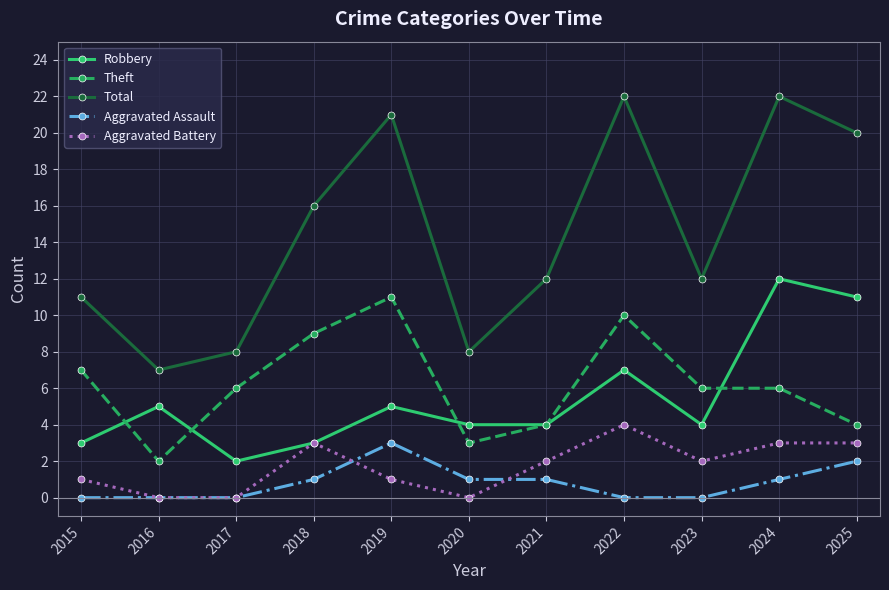

Reading left to right, transcribe all the data shown in this chart.

Robbery: 3	5	2	3	5	4	4	7	4	12	11
Theft: 7	2	6	9	11	3	4	10	6	6	4
Total: 11	7	8	16	21	8	12	22	12	22	20
Aggravated Assault: 0	0	0	1	3	1	1	0	0	1	2
Aggravated Battery: 1	0	0	3	1	0	2	4	2	3	3